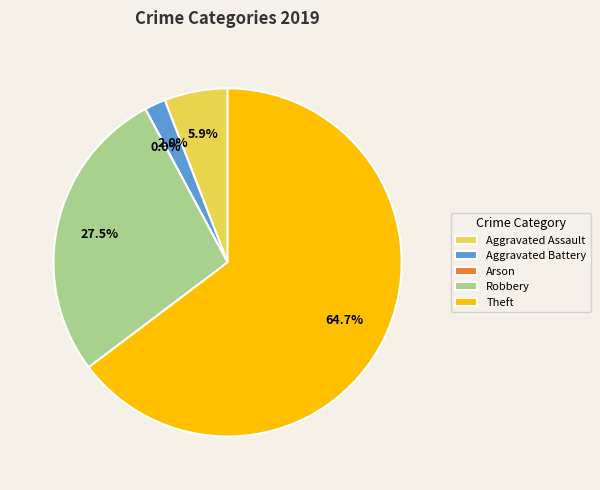

How many slices are in this pie chart?

5